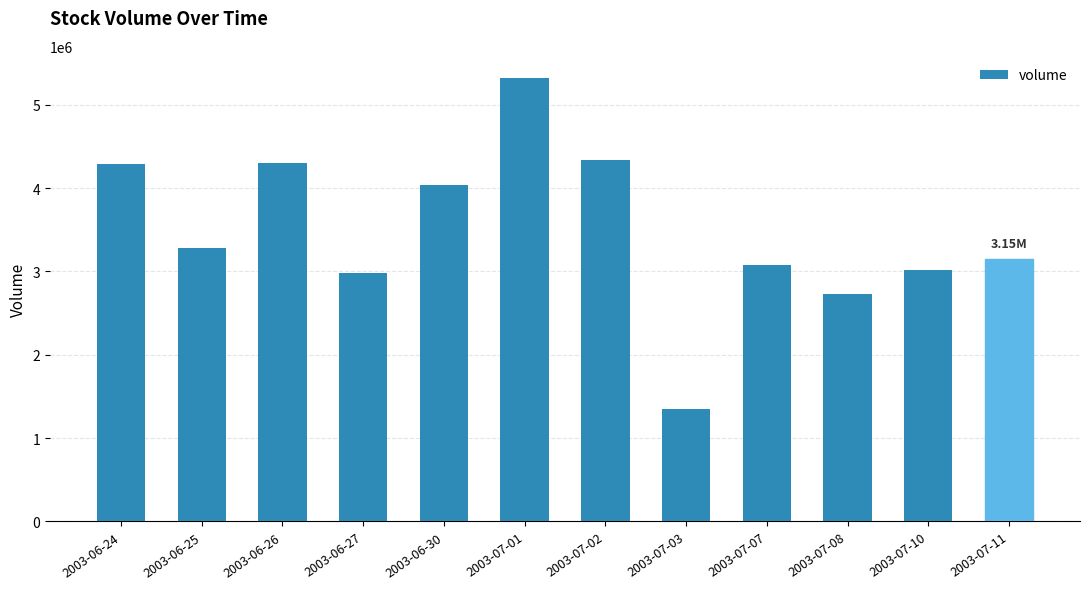

What position from the left is 2003-07-08?

10